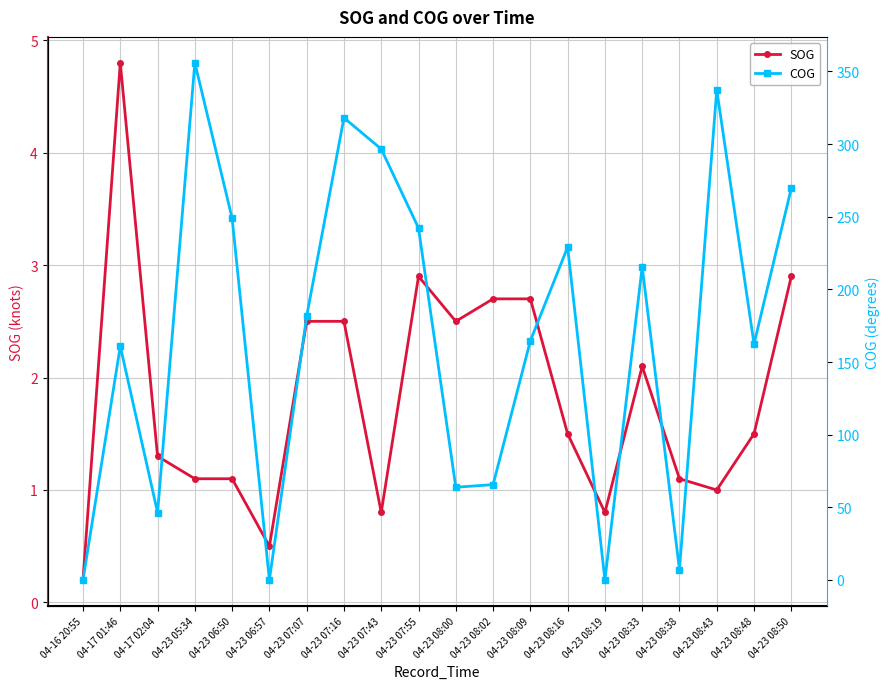

What position from the left is 04-23 06:50?

5